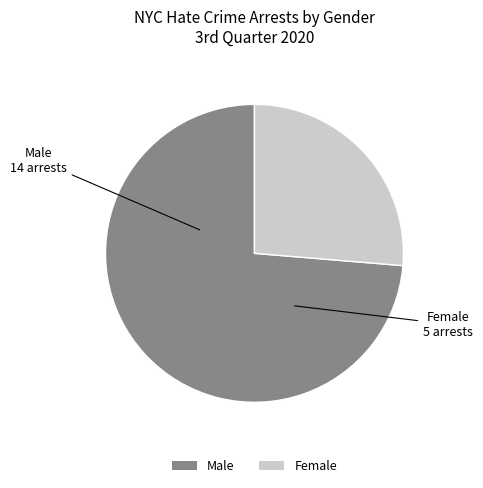

Which has a higher value, Female or Male?

Male